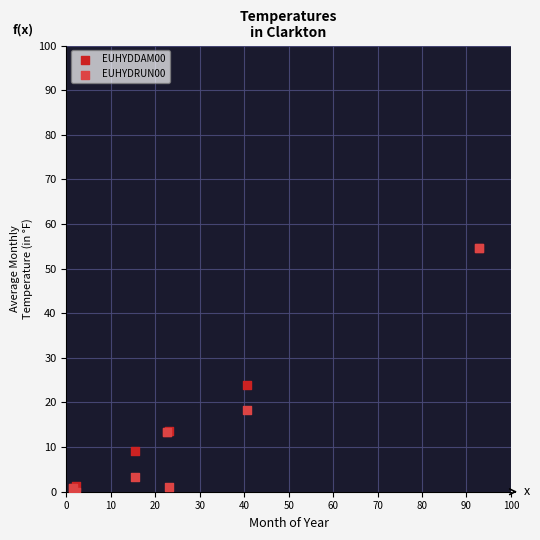

What are all the series names shown in the legend?

EUHYDDAM00, EUHYDRUN00